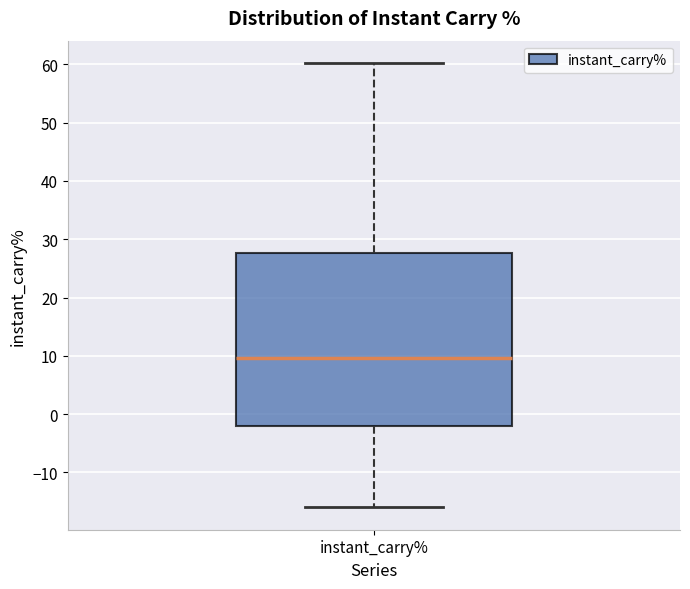

Where is the upper edge of the box for instant_carry% on the y-axis? The values are not printed on the chart, so give them approximately, as read against the axis.

28